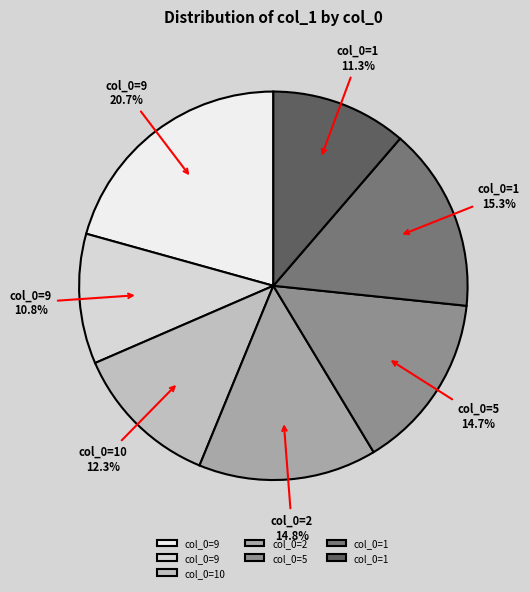

Is there any slice that represents more than half of the pie?

No